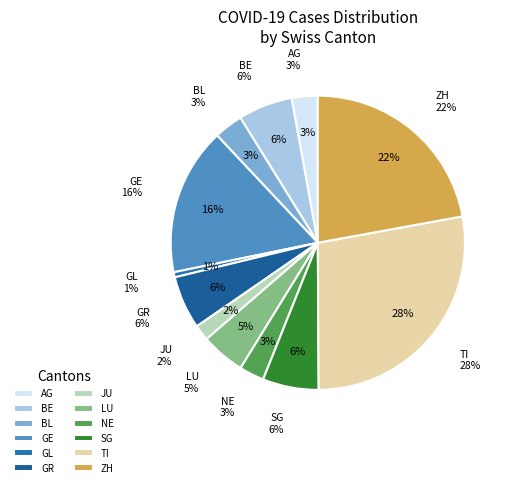

Does any single category account for the majority?

No